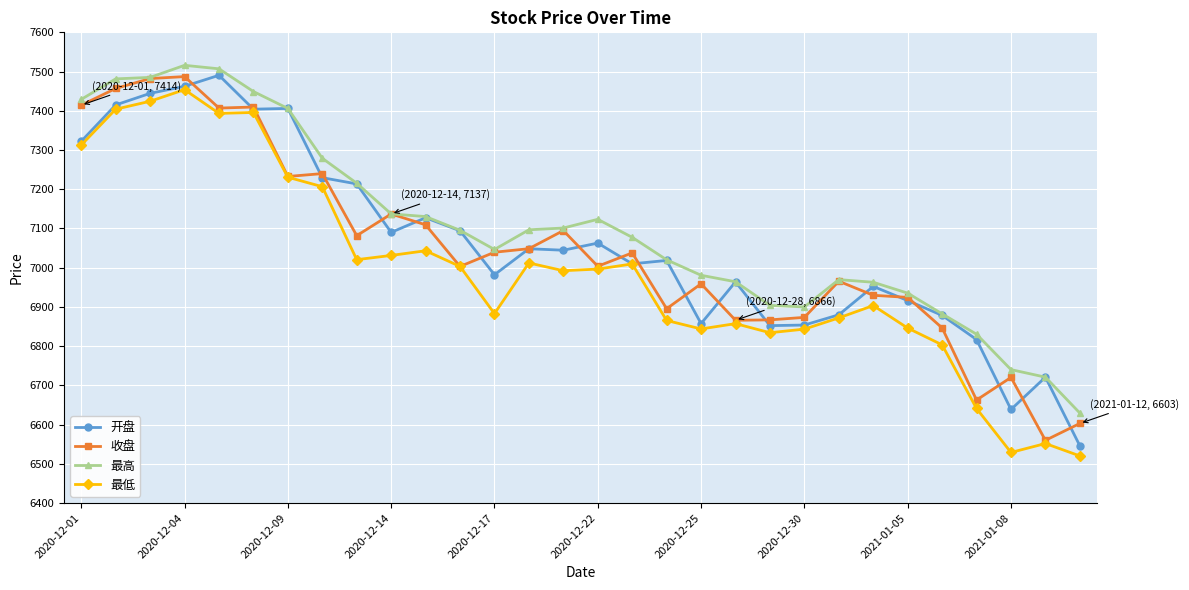

What is the maximum value shown in the chart?

7515.9